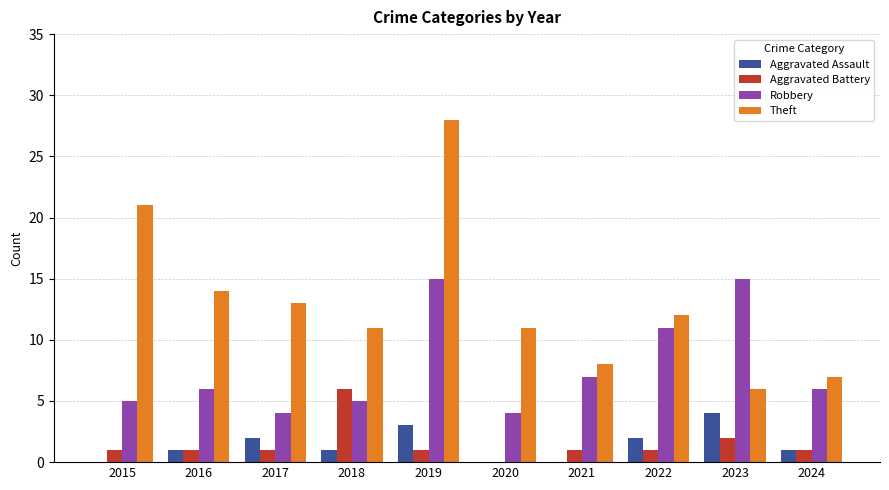

Which label corresponds to the largest value in the chart?

2019